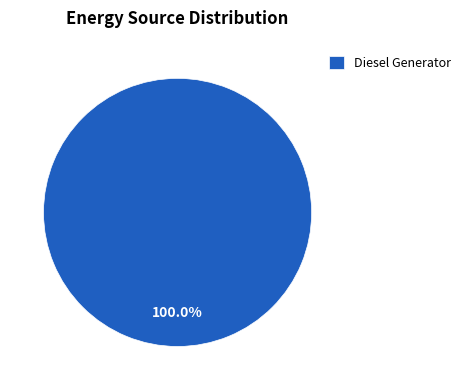

Which category accounts for the majority?

Diesel Generator